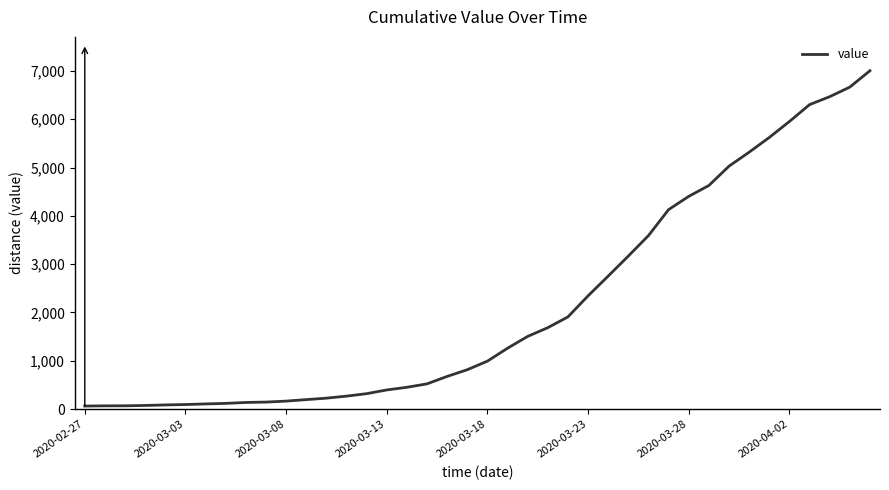

Is this an area chart (filled region under the line)?

No